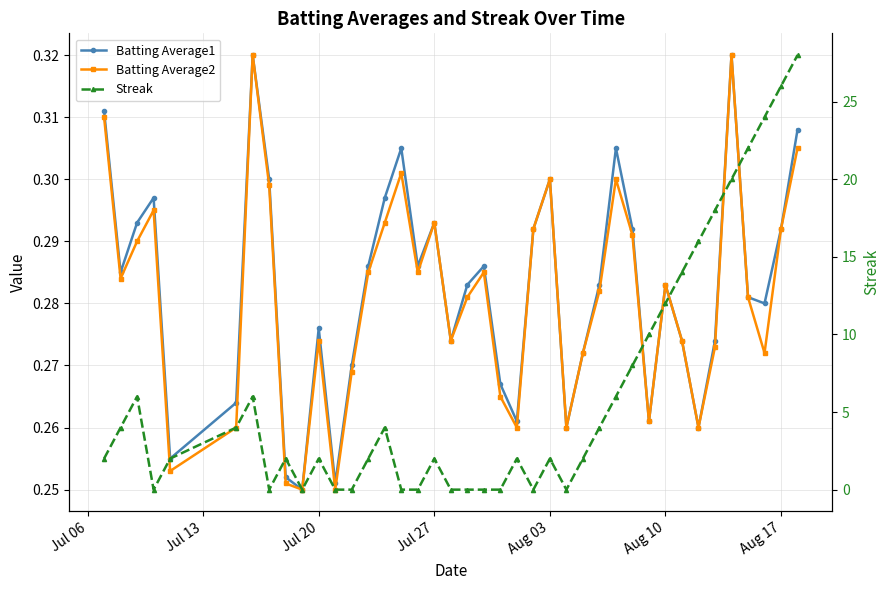

Which series has the largest total across all categories?

Streak